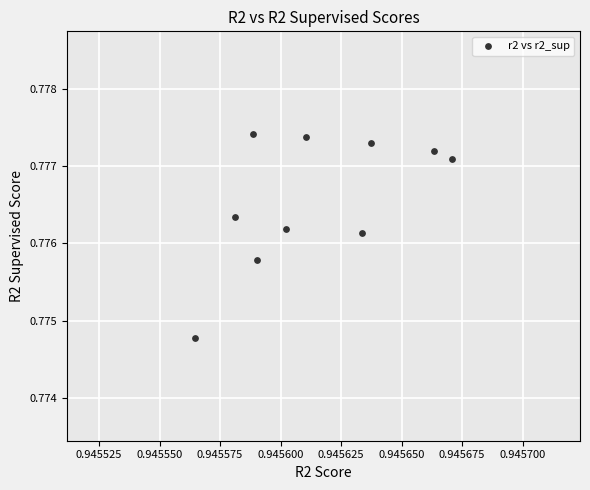

What is the average X value?

0.9